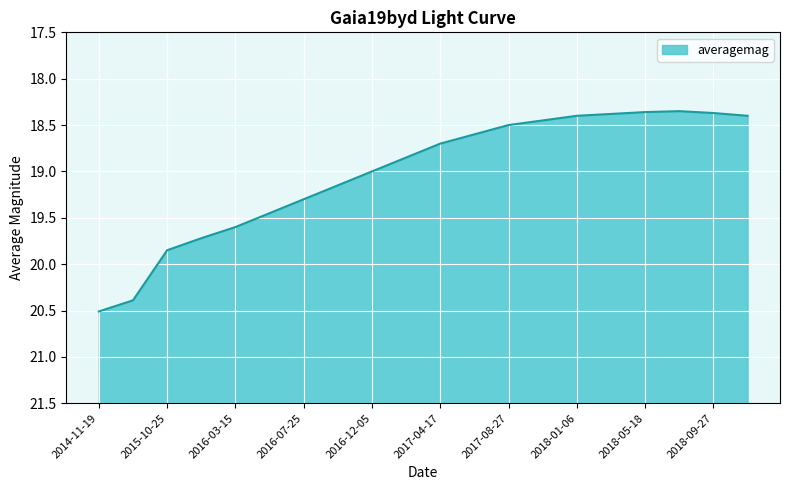

Which category has the lowest value across all series?

2018-07-23